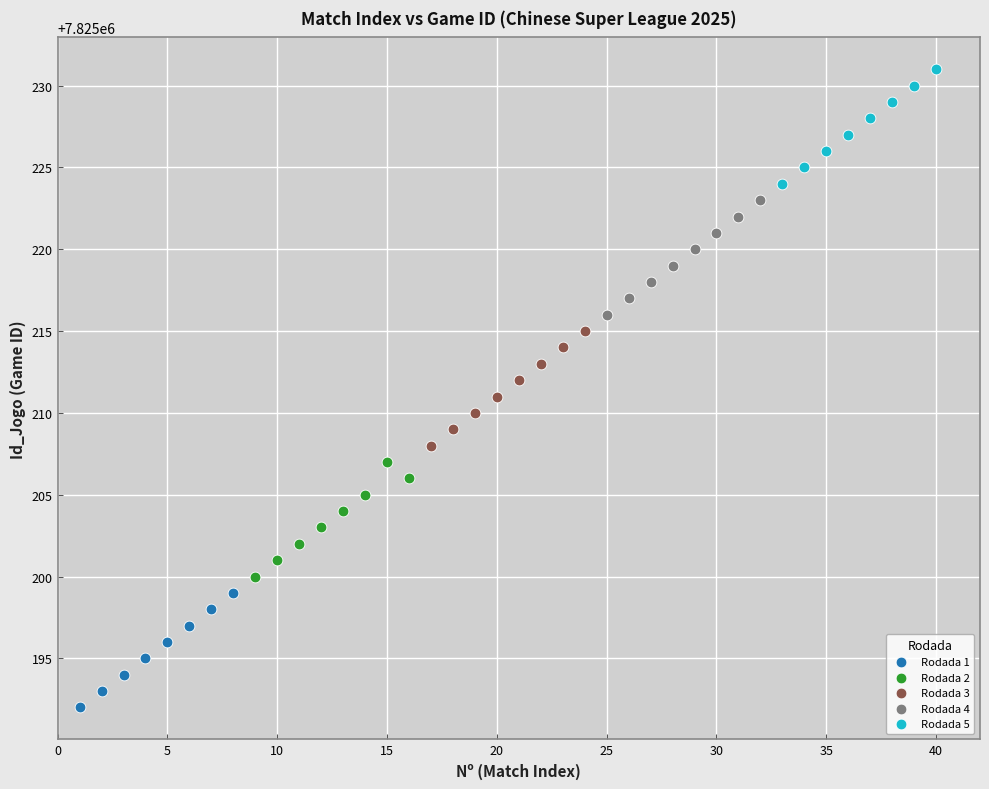

Which series contains the highest Y value?

Rodada 5